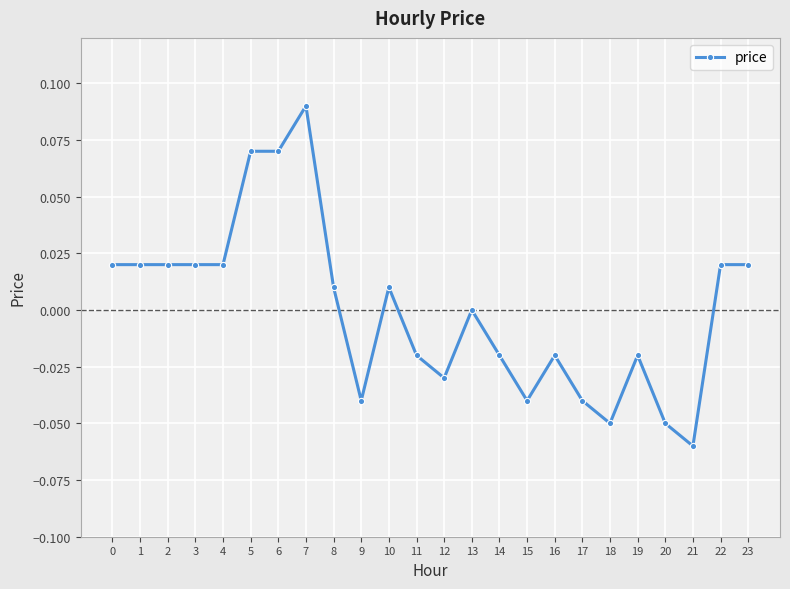

Between 15 and 13, which is larger?

13